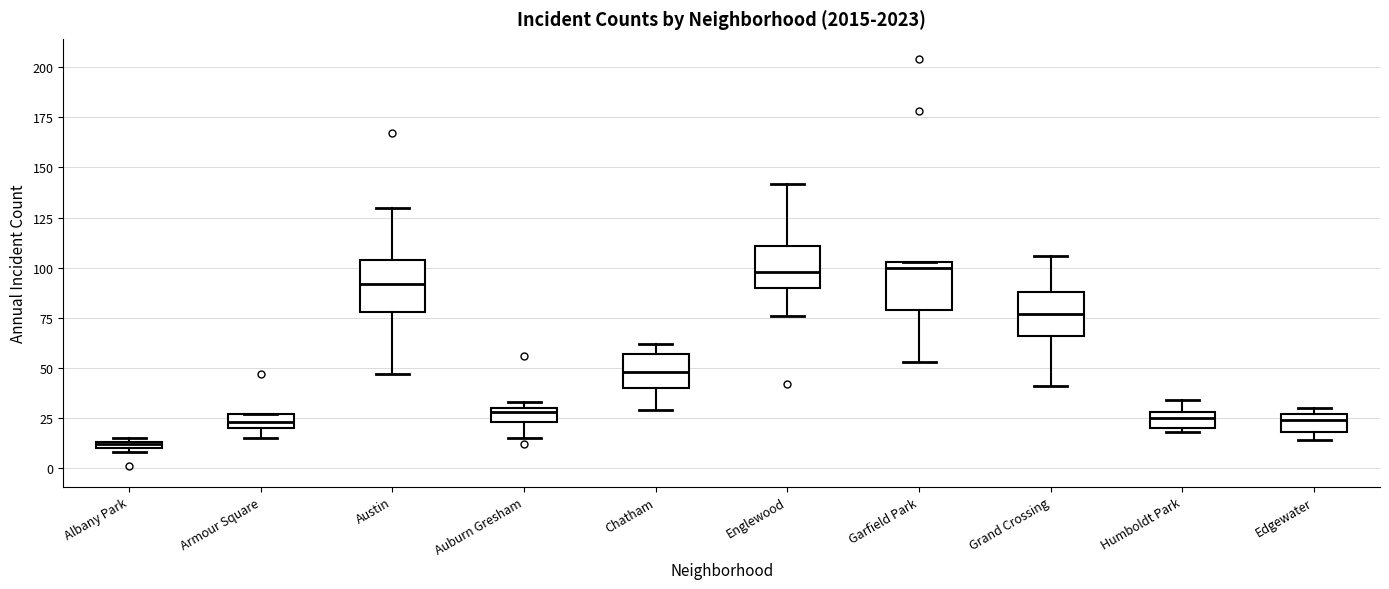

Where is the upper edge of the box for Edgewater on the y-axis? The values are not printed on the chart, so give them approximately, as read against the axis.

25